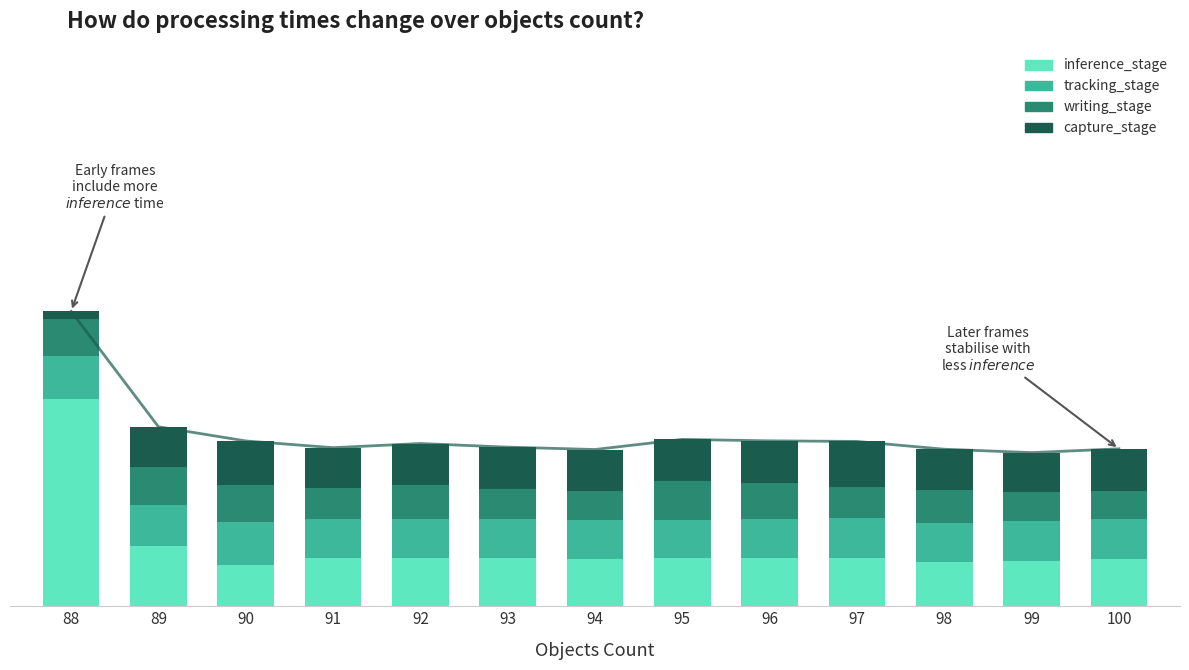

How many categories are shown in the chart?

13